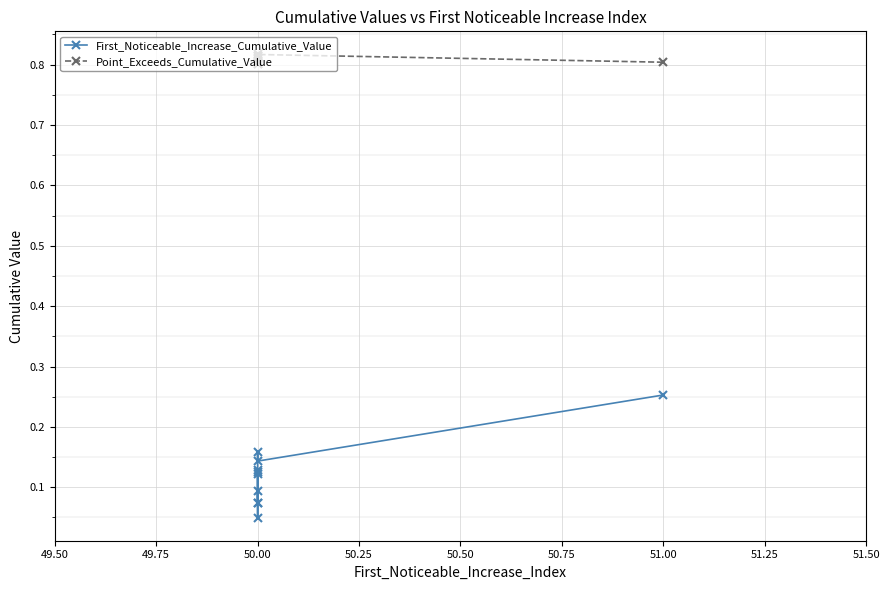

True or false: Point_Exceeds_Cumulative_Value has more than 1 interior local peaks.

True